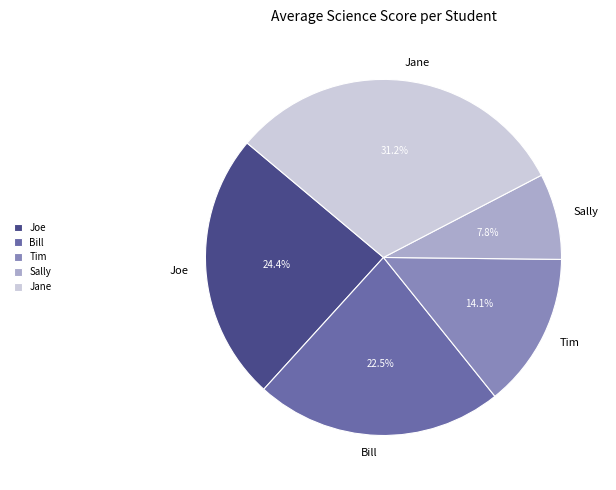

Approximately how many times larger is the value at Jane compared to Tim?

2.2